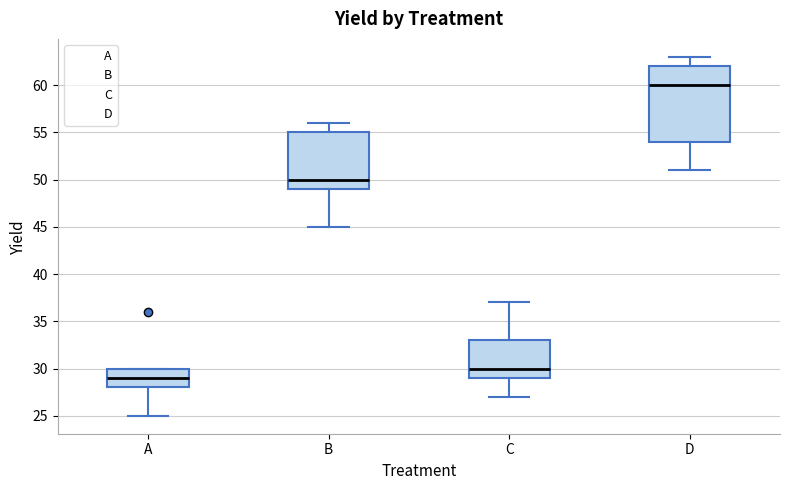

Where does the median line of the box for A sit on the y-axis? The values are not printed on the chart, so give them approximately, as read against the axis.

29